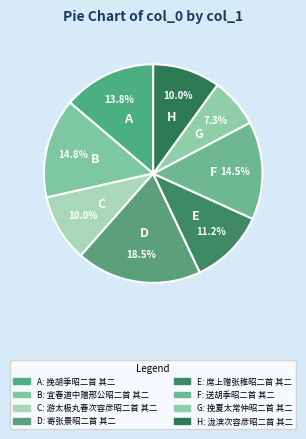

To the nearest percent, what is the average slice percentage?

12%